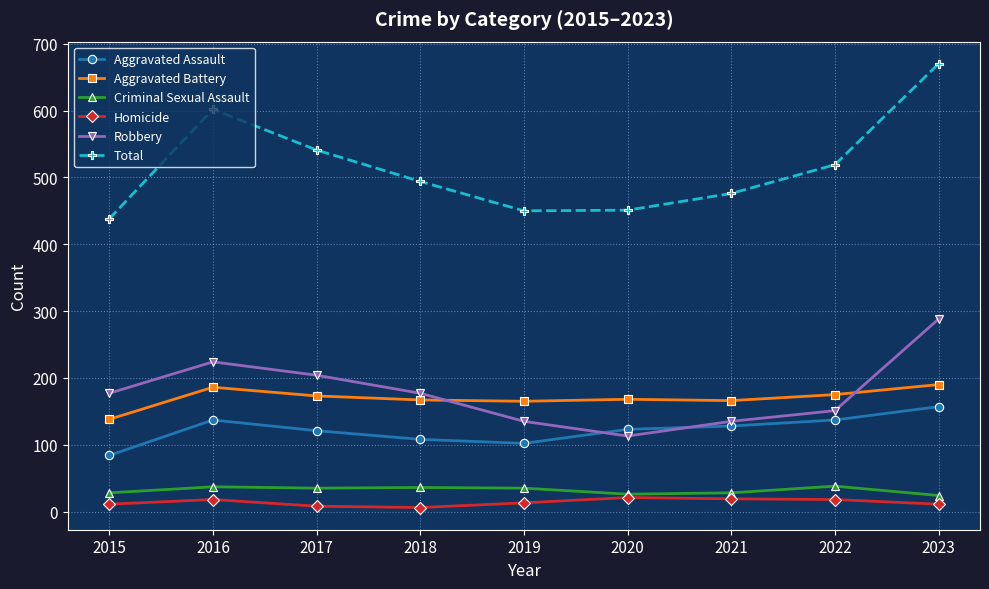

Which category has the highest value across all series?

2023